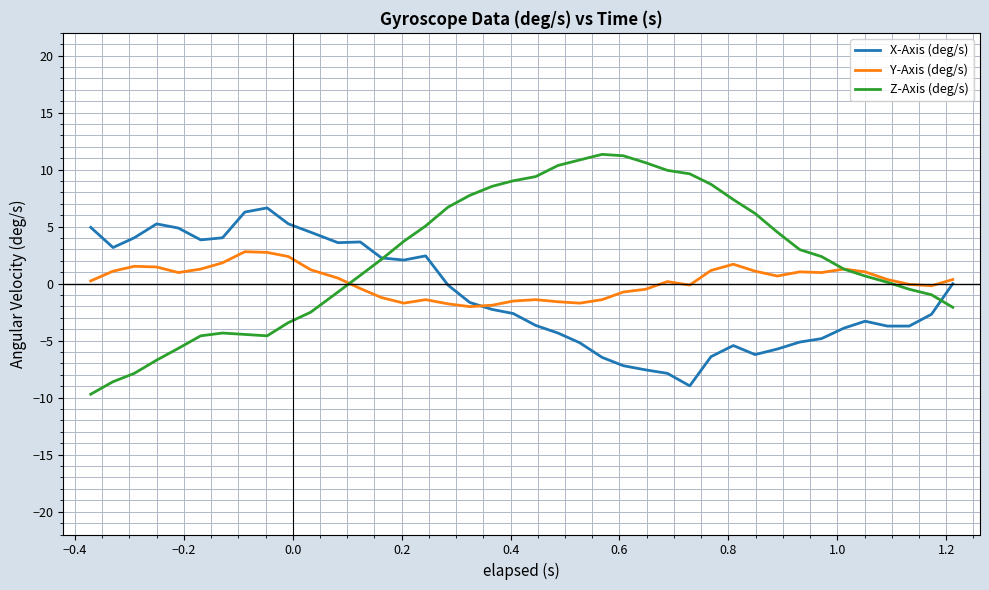

What is the sum of all Y-Axis (deg/s) values?

8.3